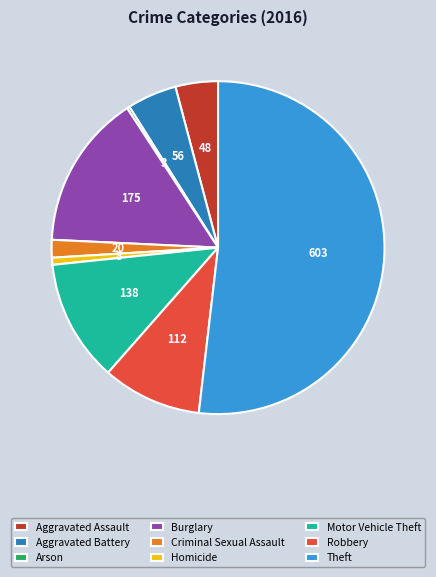

True or false: Homicide accounts for 1% of the total.

True